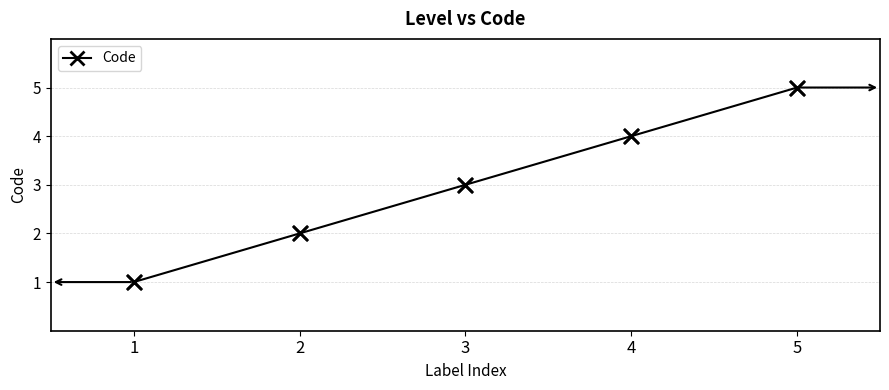

Which has a higher value, 4 or 5?

5